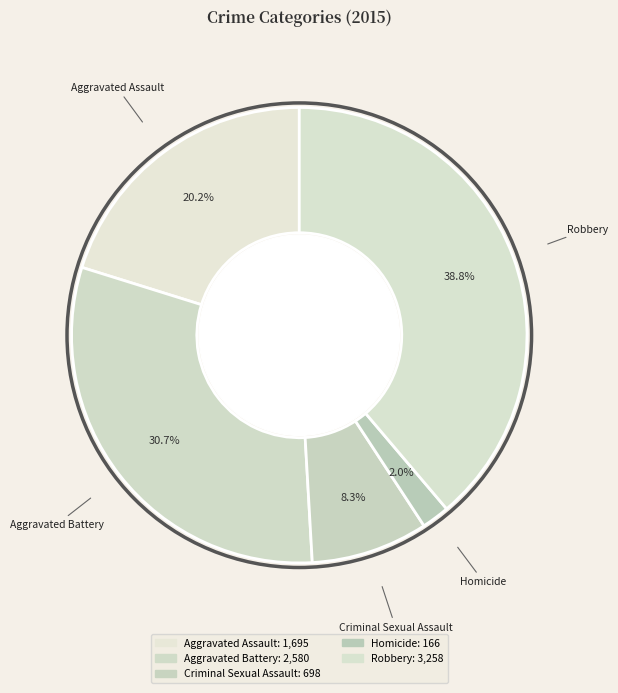

To the nearest percent, what portion does Robbery represent?

39%